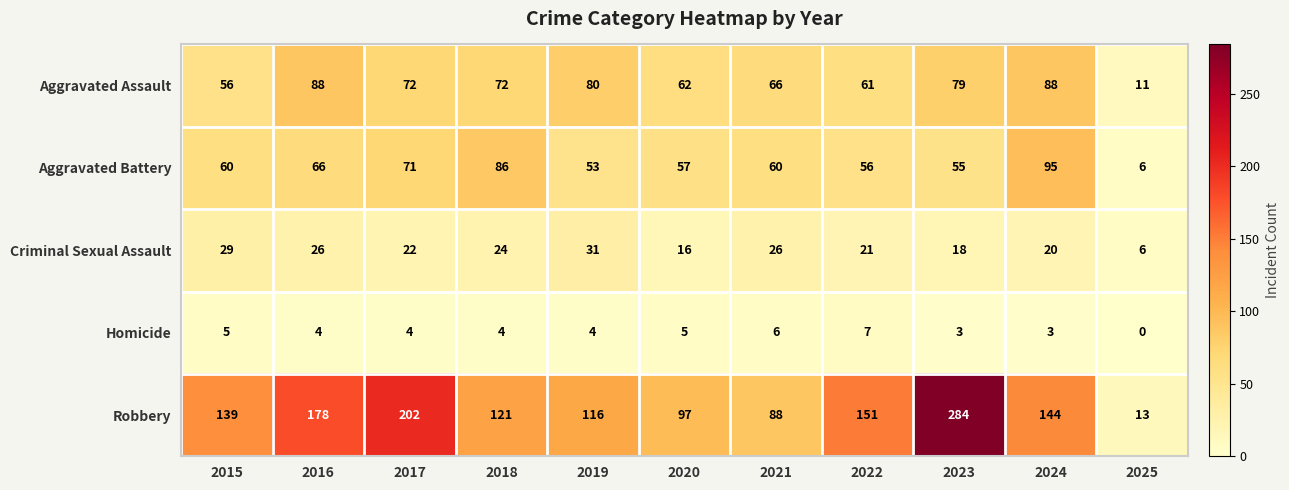

Rank the series at 2016 from highest to lowest value.

Robbery, Aggravated Assault, Aggravated Battery, Criminal Sexual Assault, Homicide